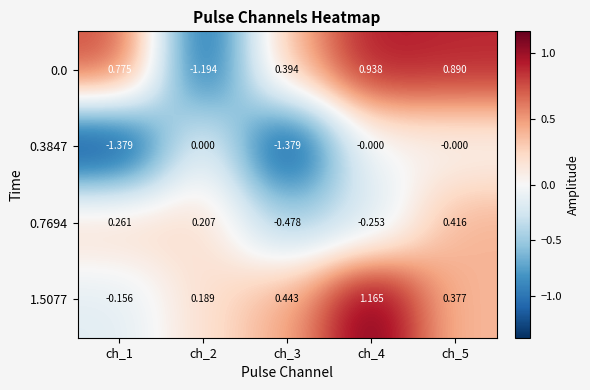

Reading left to right, what are all the values shown in this chart?

0.0: ch_1=0.8	ch_2=-1.2	ch_3=0.4	ch_4=0.9	ch_5=0.9
0.3847: ch_1=-1.4	ch_2=0.0	ch_3=-1.4	ch_4=-0.0	ch_5=-0.0
0.7694: ch_1=0.3	ch_2=0.2	ch_3=-0.5	ch_4=-0.3	ch_5=0.4
1.5077: ch_1=-0.2	ch_2=0.2	ch_3=0.4	ch_4=1.2	ch_5=0.4